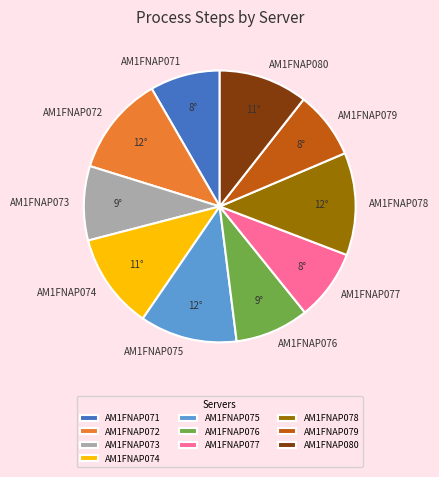

Combined, do AM1FNAP074 and AM1FNAP073 account for over 50%?

No